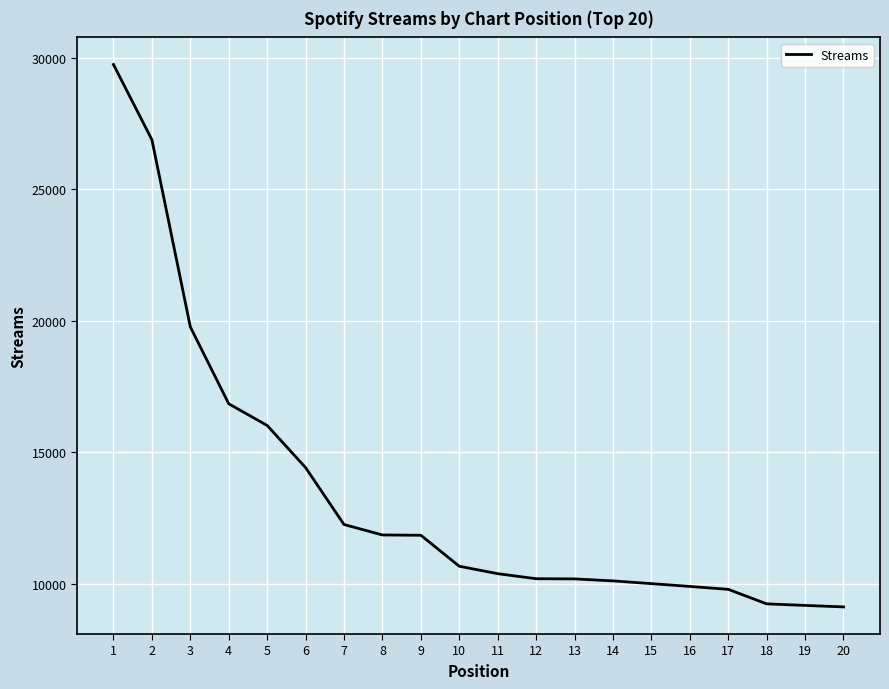

Does the chart have visible grid lines?

Yes